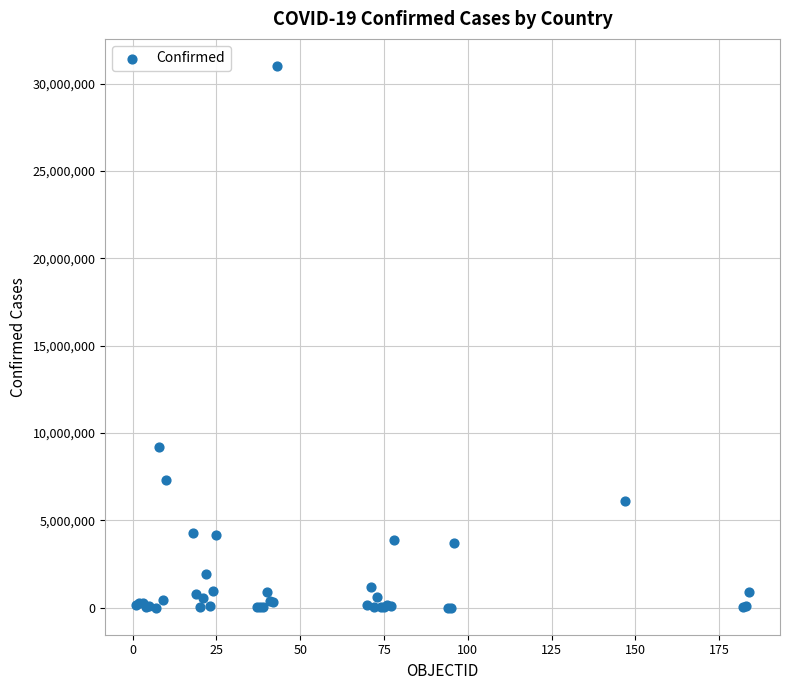

What Y value in the scatter plot is closest to 15513227?

9230573